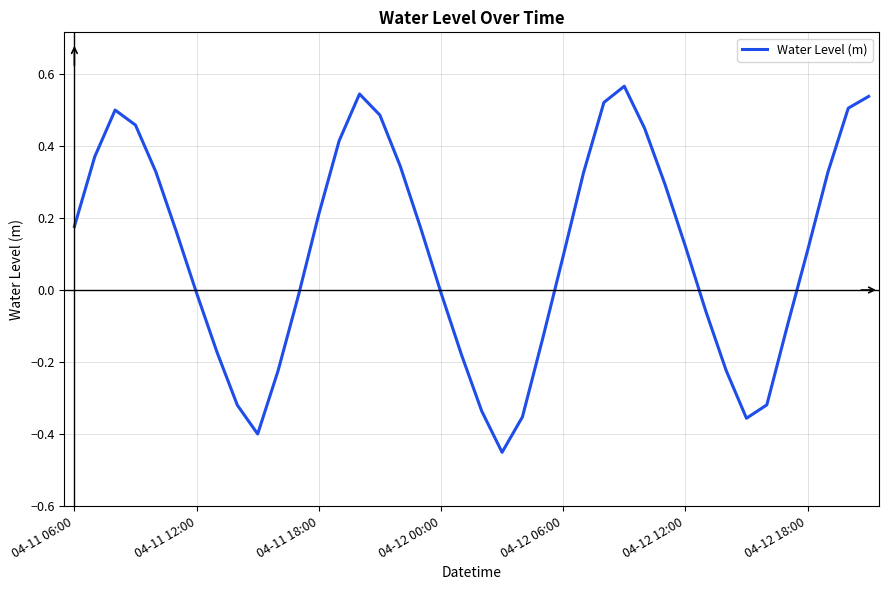

Is this an area chart (filled region under the line)?

No